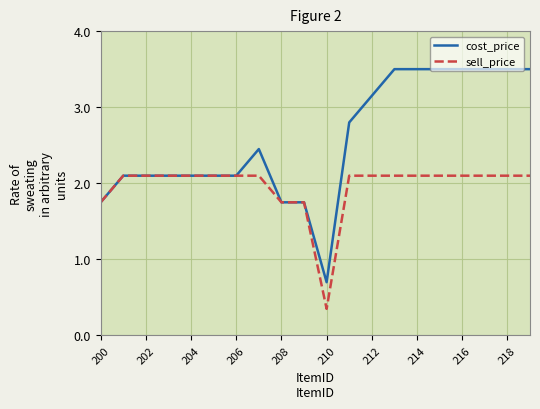

Does the chart display data point markers on the line(s)?

No